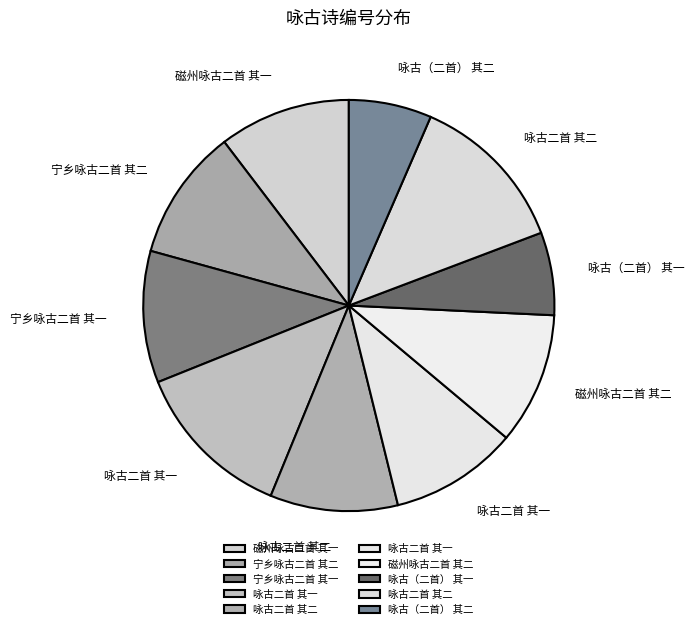

Count the number of slices in the pie.

10